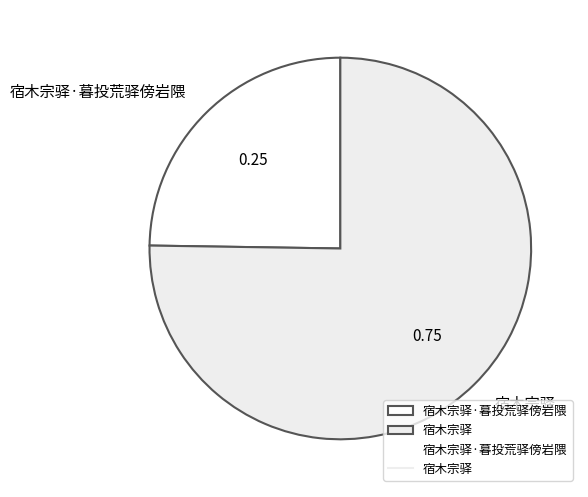

Which category accounts for the majority?

宿木宗驿